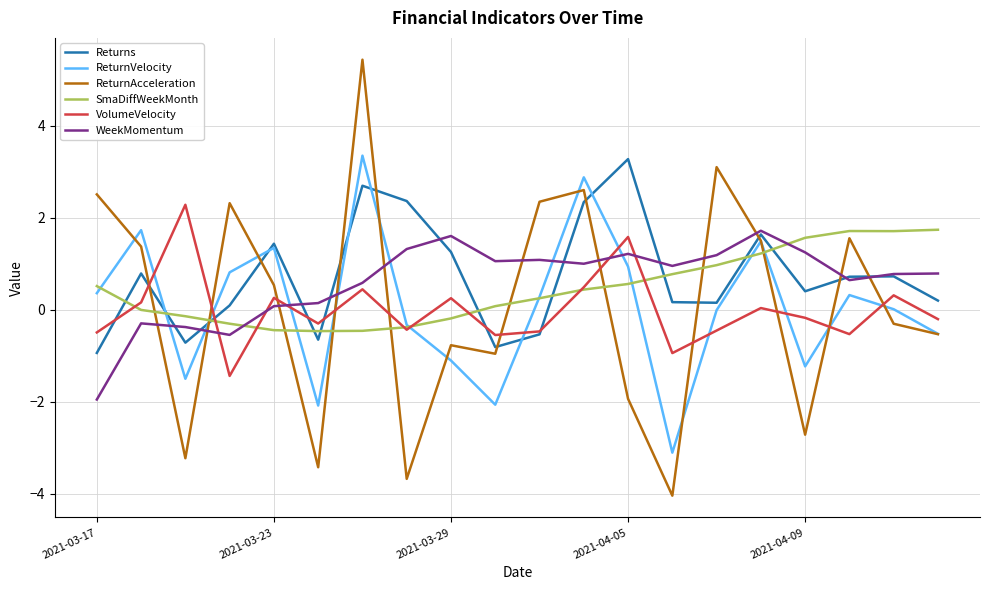

Which series has the largest range (max minus min)?

ReturnAcceleration